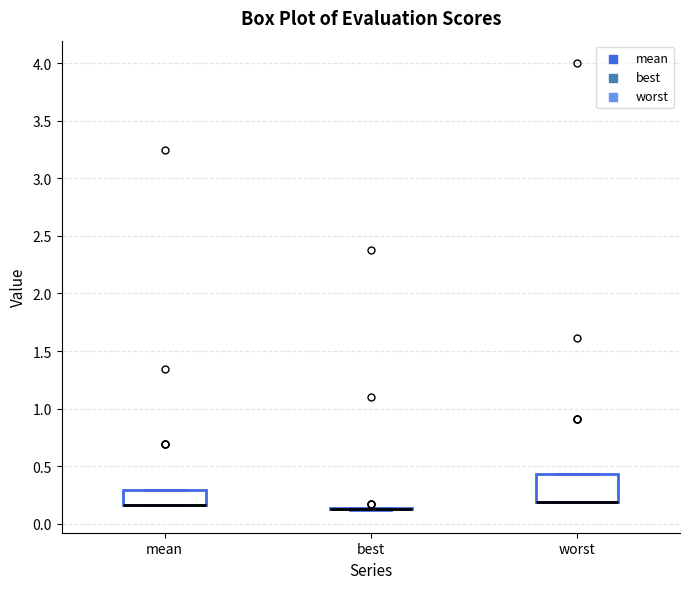

Reading left to right, transcribe this box plot: for each box, give where its median line is, the range the box spans, and where its two whiskers end, as read against the y-axis. The values are not printed on the chart, so give them approximately, as read against the axis.

mean: median 0.15 (drawn on the box's lower edge), box 0.15 to 0.30, whiskers 0.15 to 0.30
best: box collapsed to a line at 0.15, whiskers 0.10 to 0.15
worst: median 0.20 (drawn on the box's lower edge), box 0.20 to 0.45, whiskers 0.20 to 0.45